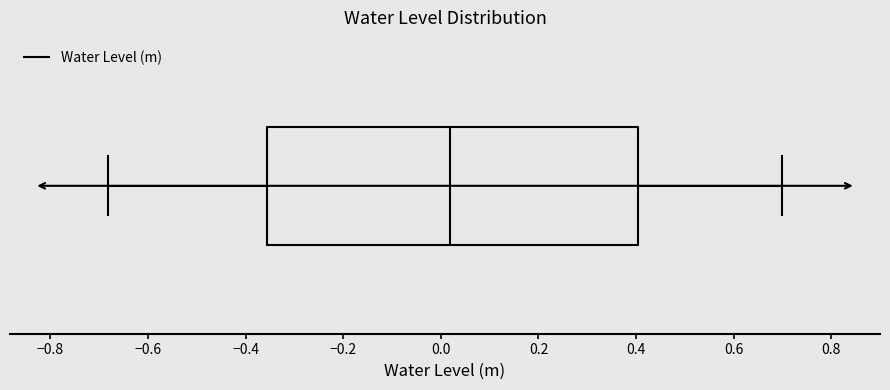

Transcribe this box plot: give where the median line is, the range the box spans, and where the two whiskers end, as read against the x-axis. The values are not printed on the chart, so give them approximately, as read against the axis.

median 0.02, box -0.36 to 0.40, whiskers -0.68 to 0.70